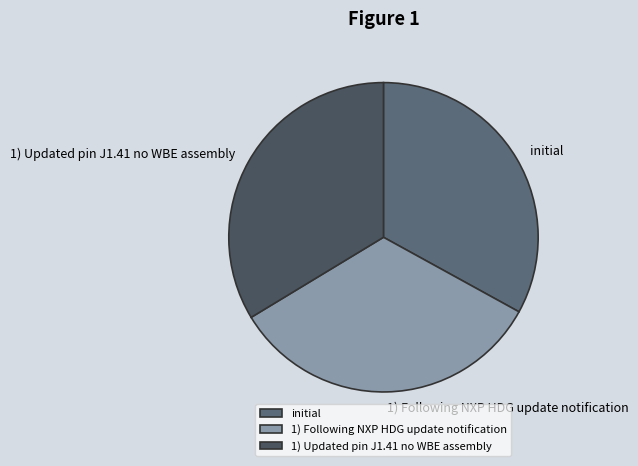

Is the sum of initial and 1) Following NXP HDG update notification greater than half?

Yes